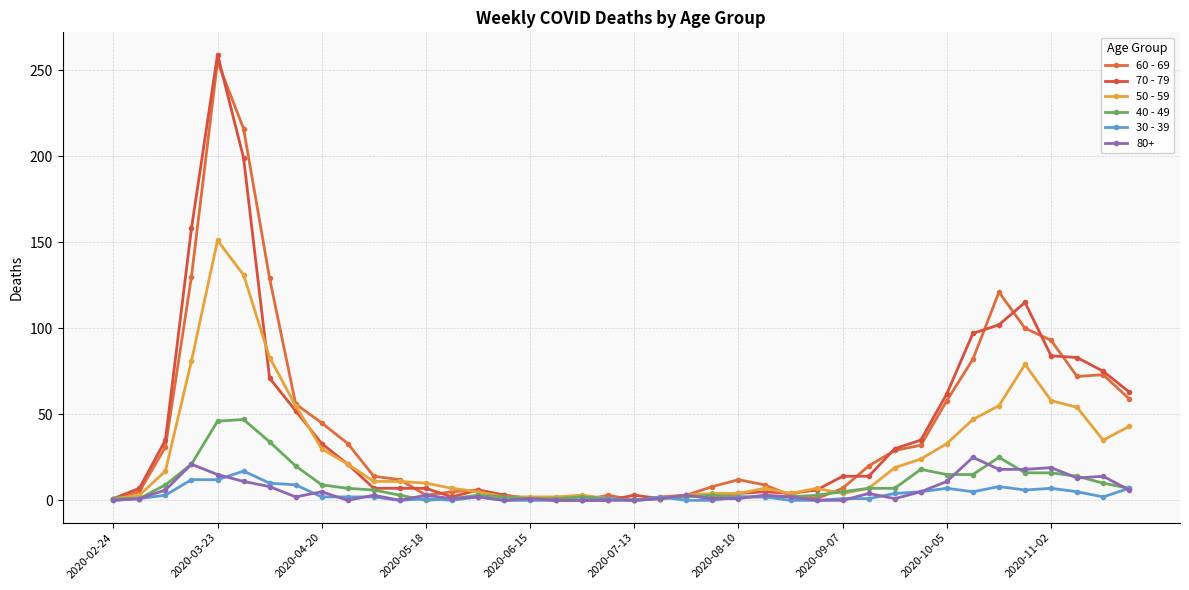

How many data points does each series have?

40